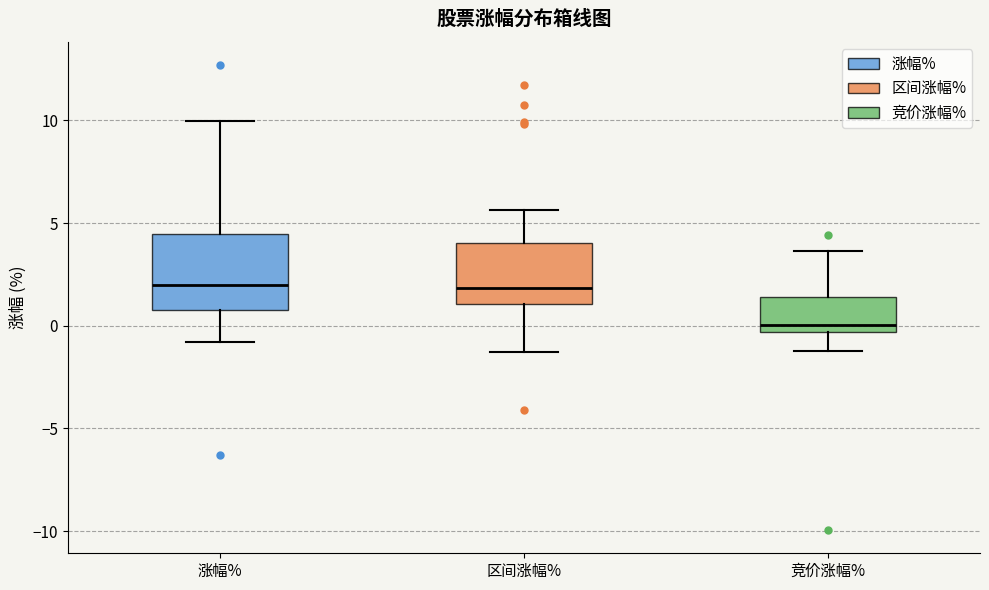

Where does the median line of the box for 区间涨幅% sit on the y-axis? The values are not printed on the chart, so give them approximately, as read against the axis.

2.0